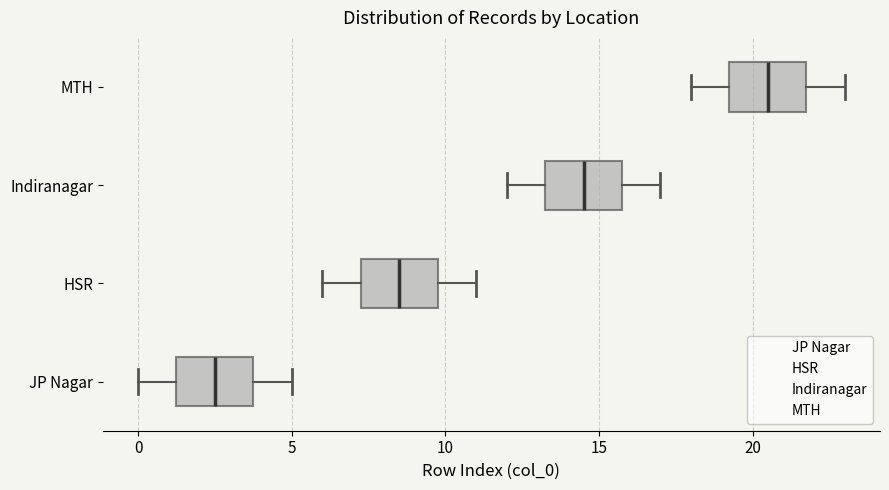

Where is the left edge of the box for JP Nagar on the x-axis? The values are not printed on the chart, so give them approximately, as read against the axis.

1.5